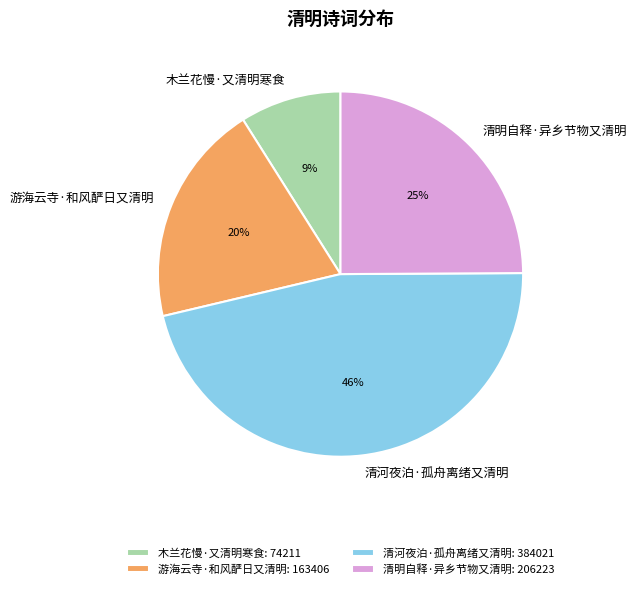

Rank the categories by value from lowest to highest.

木兰花慢·又清明寒食, 游海云寺·和风酽日又清明, 清明自释·异乡节物又清明, 清河夜泊·孤舟离绪又清明